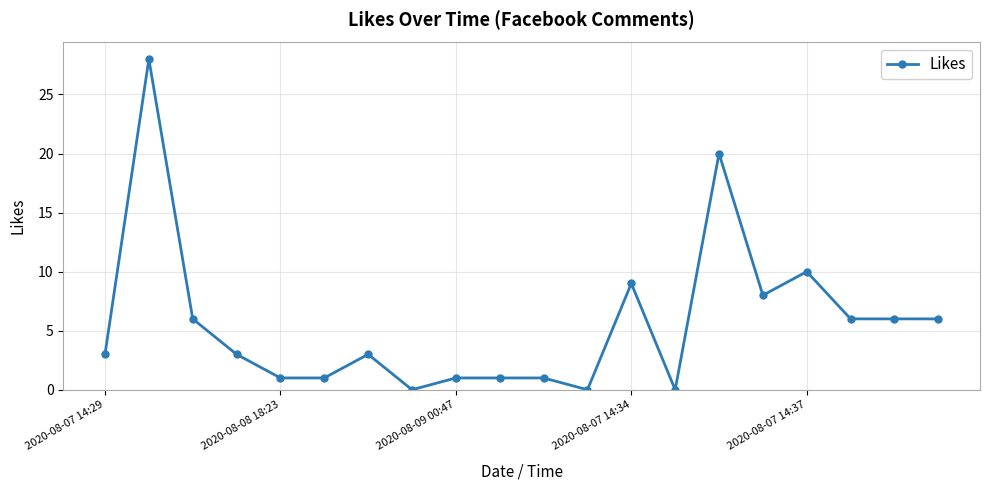

What is the average value?

6